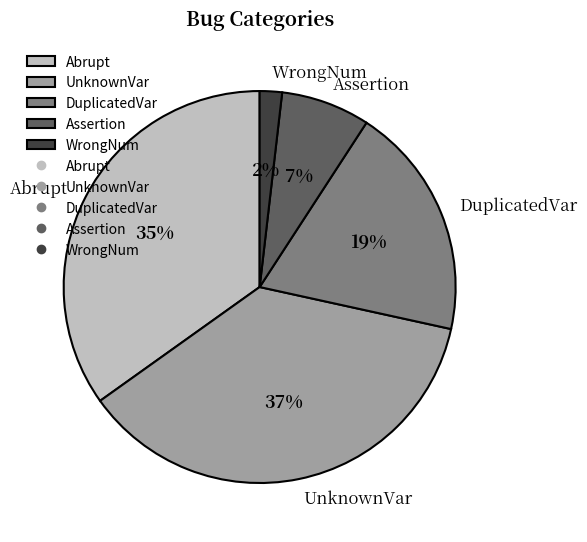

Count the number of slices in the pie.

5